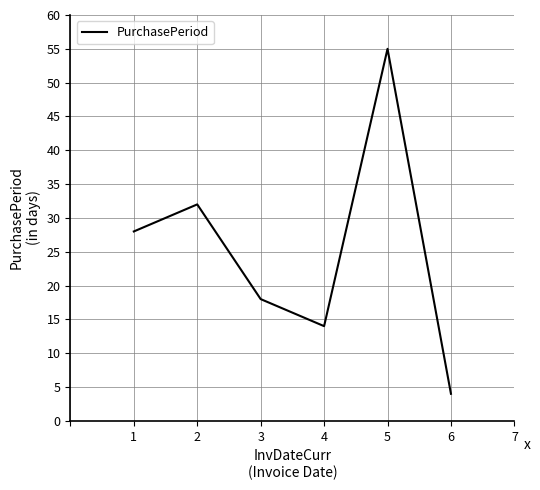

Is this an area chart (filled region under the line)?

No